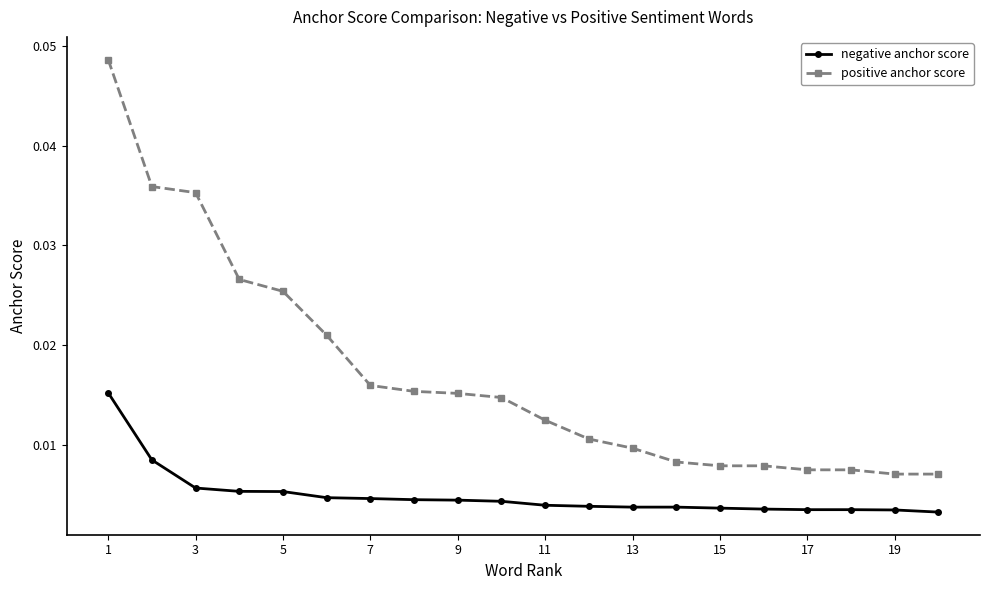

Is this an area chart (filled region under the line)?

No